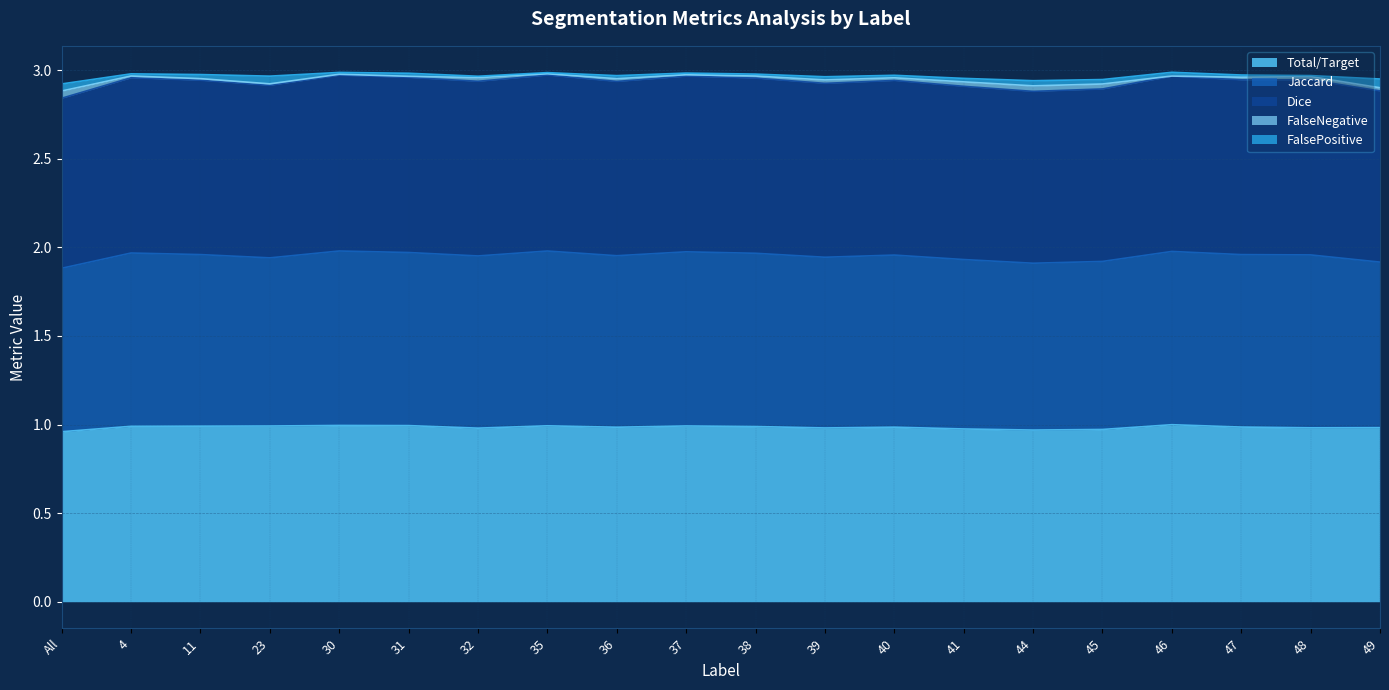

At which category does the chart reach its peak across all series?

35